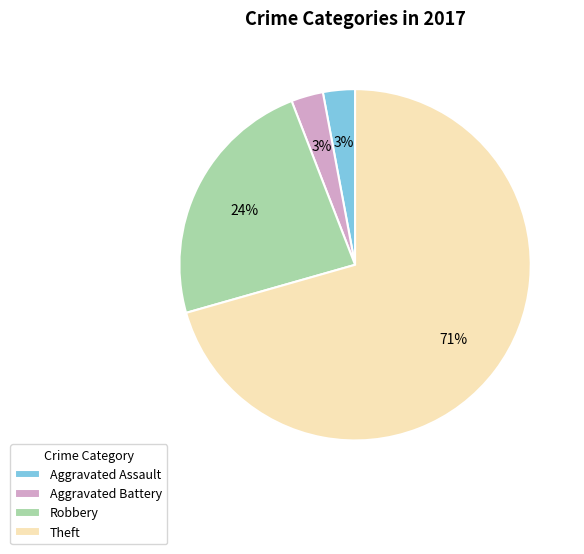

What percentage is the Aggravated Battery slice, to the nearest percent?

3%